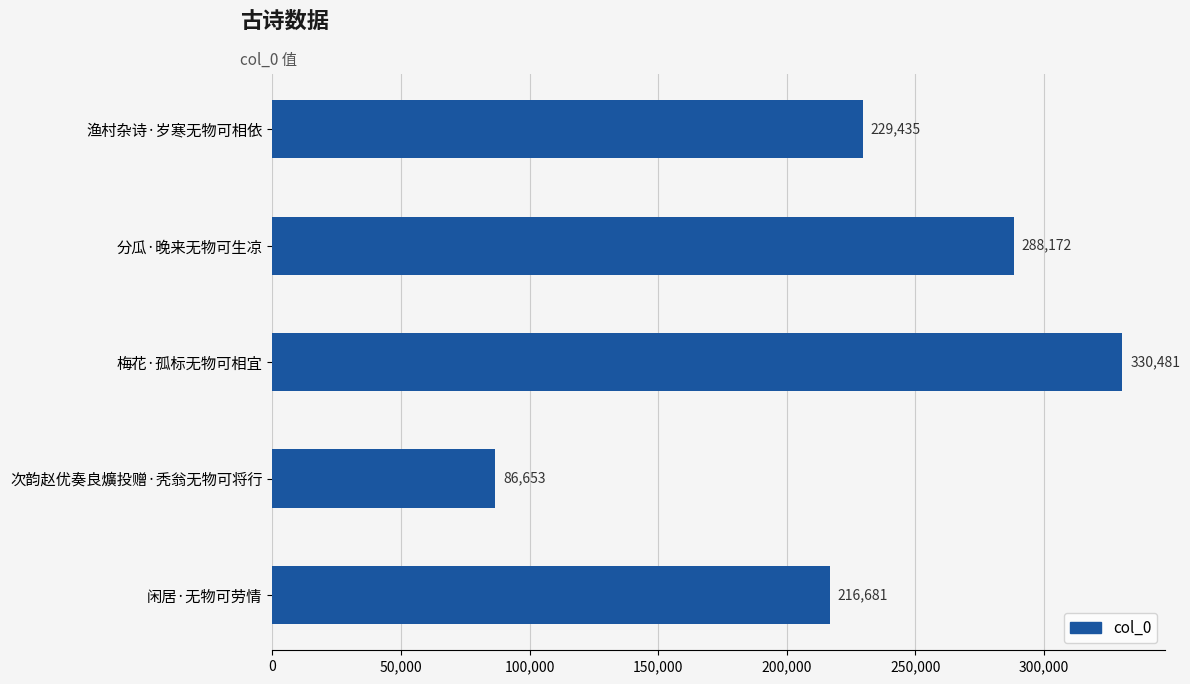

How many data points does each series have?

5